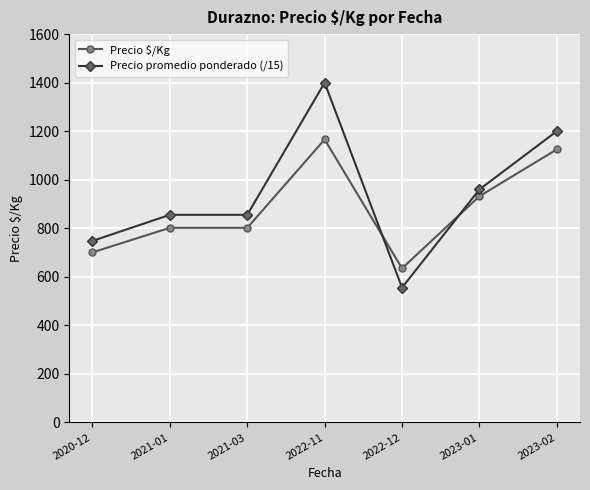

The value of Precio promedio ponderado (/15) at 2021-01 is 375.8. True or false?

False